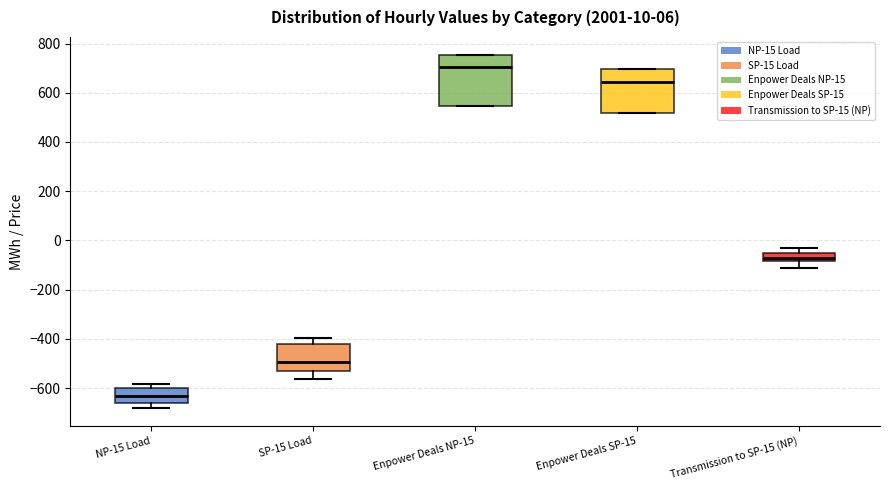

Which box's median line is the lowest?

NP-15 Load